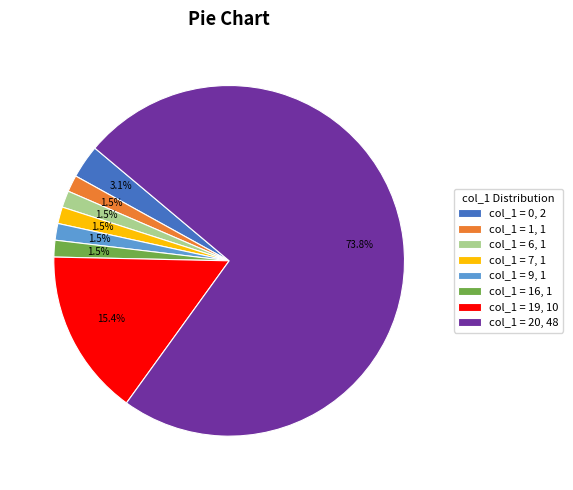

To the nearest percent, what is the average slice percentage?

12%